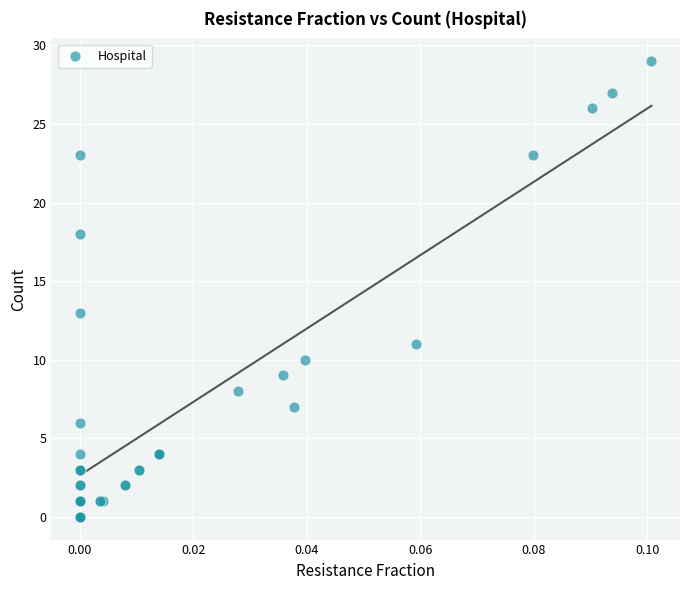

What Y value in the scatter plot is closest to 14?

13